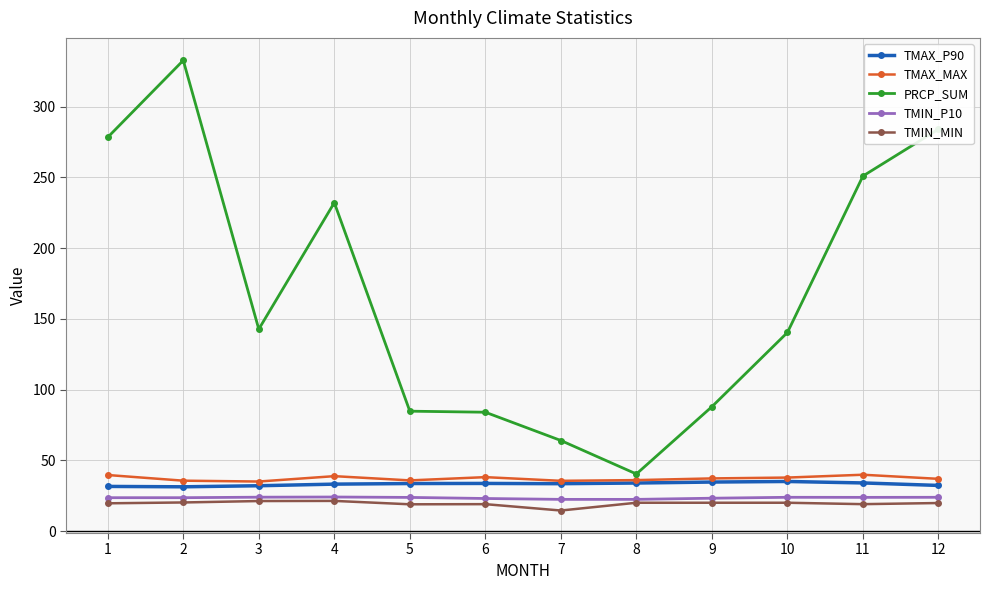

What is the sum of the PRCP_SUM values at 11 and 9?

338.9